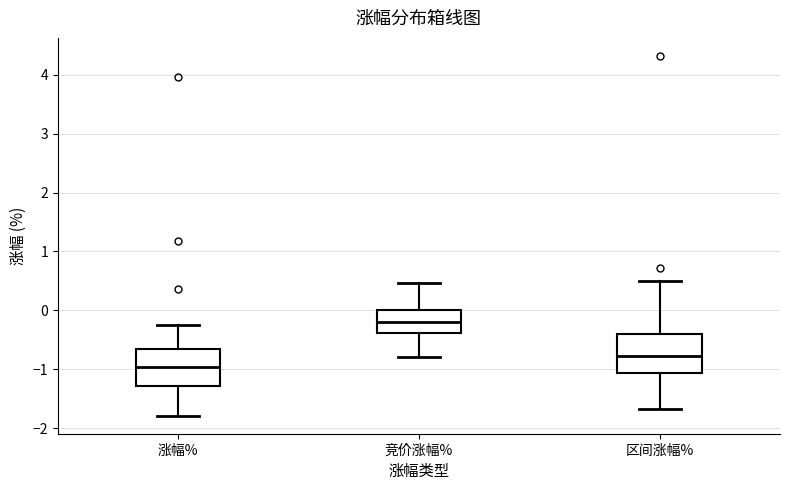

Reading left to right, transcribe this box plot: for each box, give where its median line is, the range the box spans, and where its two whiskers end, as read against the y-axis. The values are not printed on the chart, so give them approximately, as read against the axis.

涨幅%: median -1.0, box -1.3 to -0.6, whiskers -1.8 to -0.2
竞价涨幅%: median -0.2, box -0.4 to 0.0, whiskers -0.8 to 0.5
区间涨幅%: median -0.8, box -1.1 to -0.4, whiskers -1.7 to 0.5